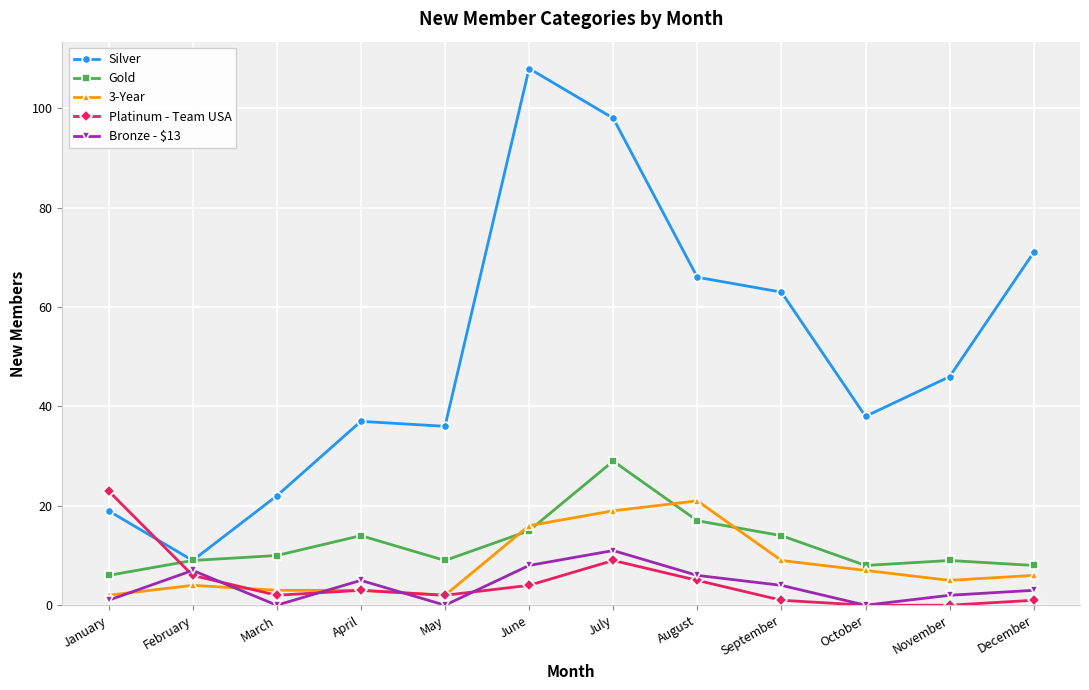

Reading right to left, list all the values displayed in this chart.

Silver: December=71	November=46	October=38	September=63	August=66	July=98	June=108	May=36	April=37	March=22	February=9	January=19
Gold: December=8	November=9	October=8	September=14	August=17	July=29	June=15	May=9	April=14	March=10	February=9	January=6
3-Year: December=6	November=5	October=7	September=9	August=21	July=19	June=16	May=2	April=3	March=3	February=4	January=2
Platinum - Team USA: December=1	November=0	October=0	September=1	August=5	July=9	June=4	May=2	April=3	March=2	February=6	January=23
Bronze - $13: December=3	November=2	October=0	September=4	August=6	July=11	June=8	May=0	April=5	March=0	February=7	January=1